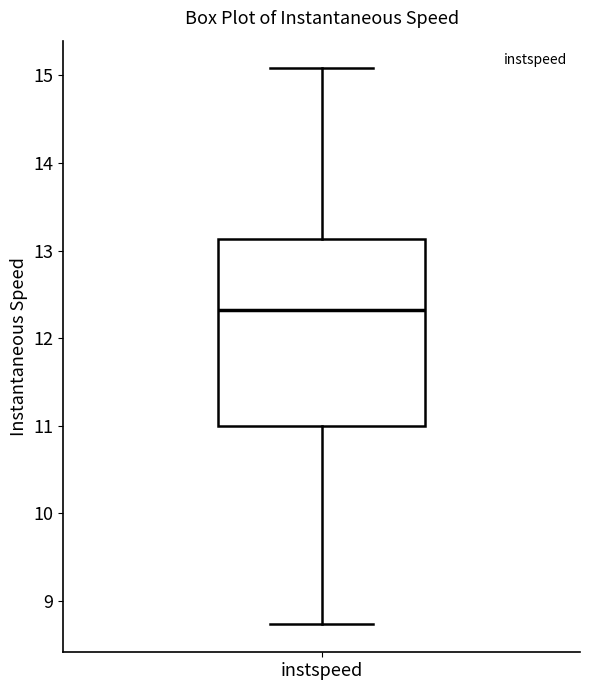

Read this box plot against the y-axis: the position of the median line, the range covered by the box, and the ends of both whiskers. The values are not printed on the chart, so give them approximately, as read against the axis.

median 12.3, box 11.0 to 13.1, whiskers 8.7 to 15.1